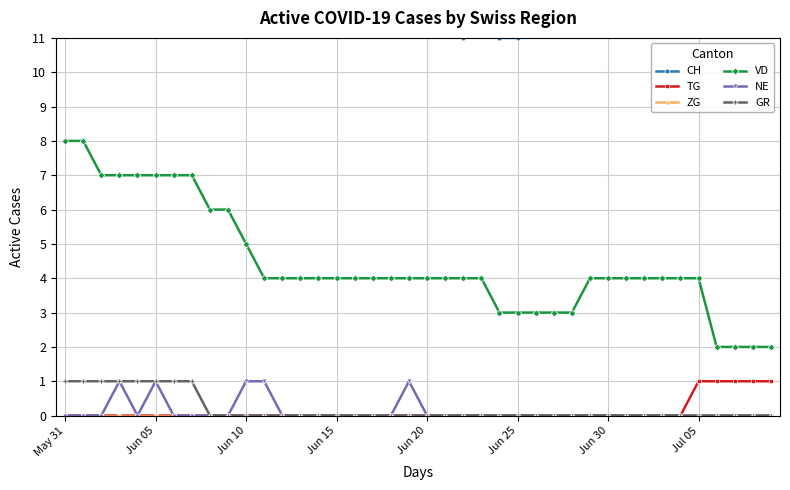

Which series has the widest spread of values?

CH